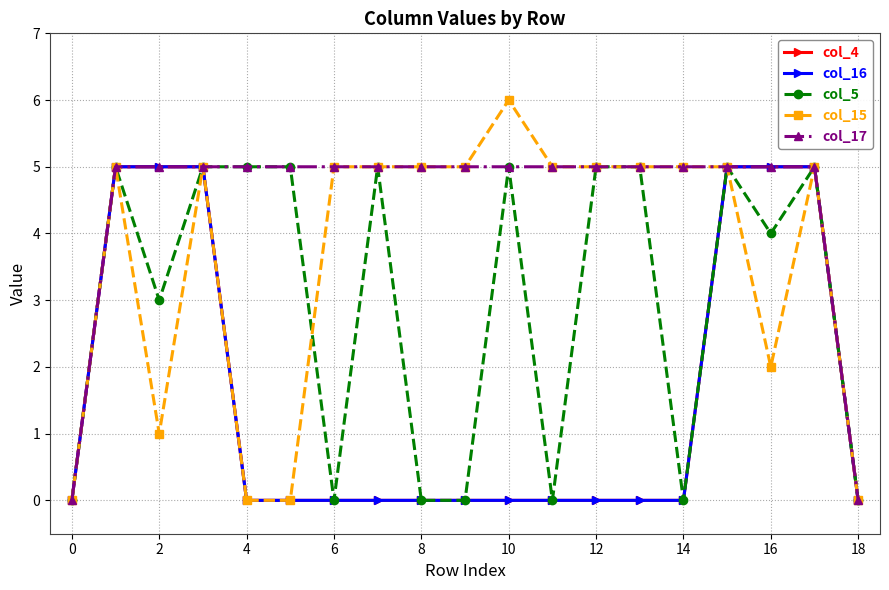

Which series has the largest total across all categories?

col_17